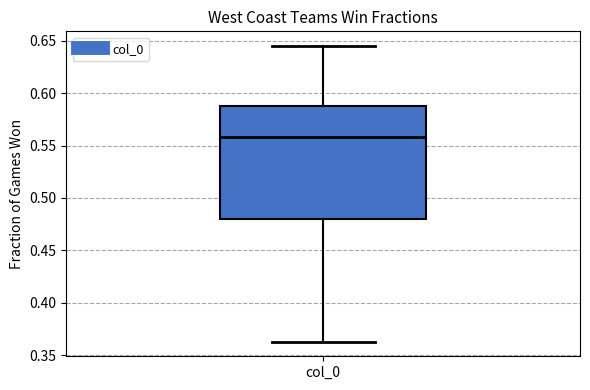

Where does the lower whisker of the box for col_0 end on the y-axis? The values are not printed on the chart, so give them approximately, as read against the axis.

0.365